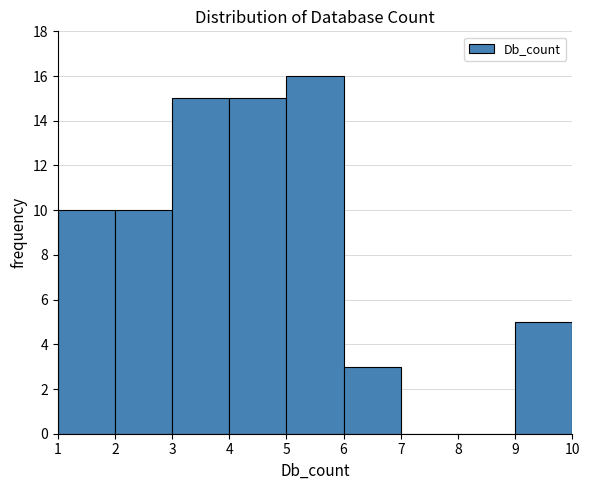

What is the height of the bar covering 3 to 4 on the x-axis? The values are not printed on the chart, so give them approximately, as read against the axis.

15